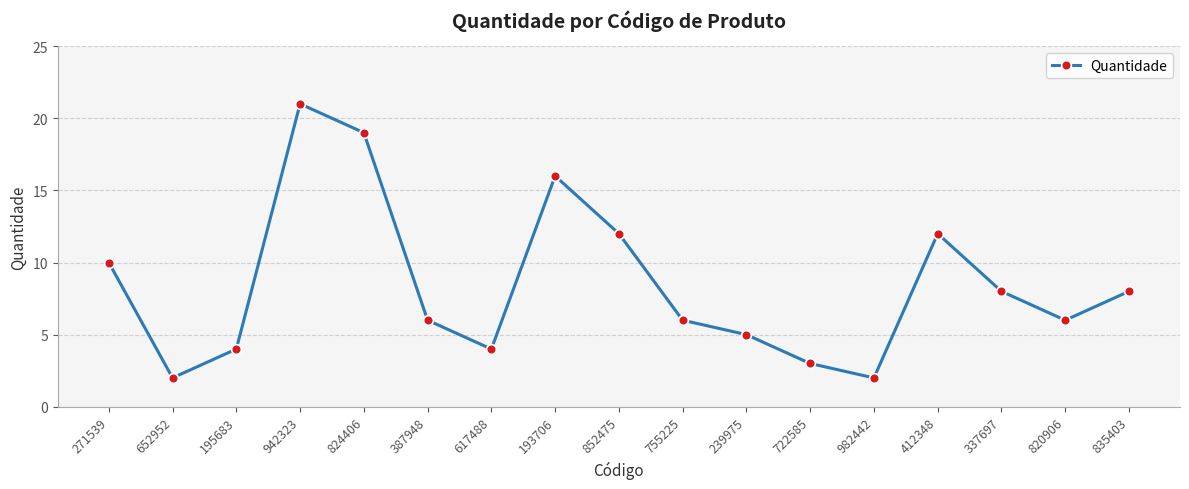

Between 852475 and 271539, which is larger?

852475